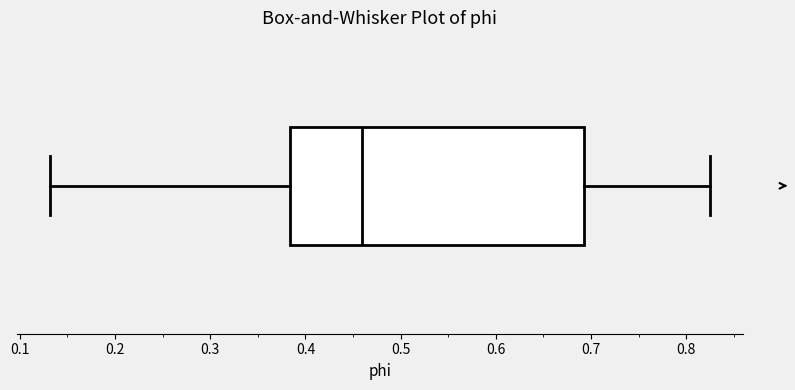

Where does the left whisker of the box end on the x-axis? The values are not printed on the chart, so give them approximately, as read against the axis.

0.13